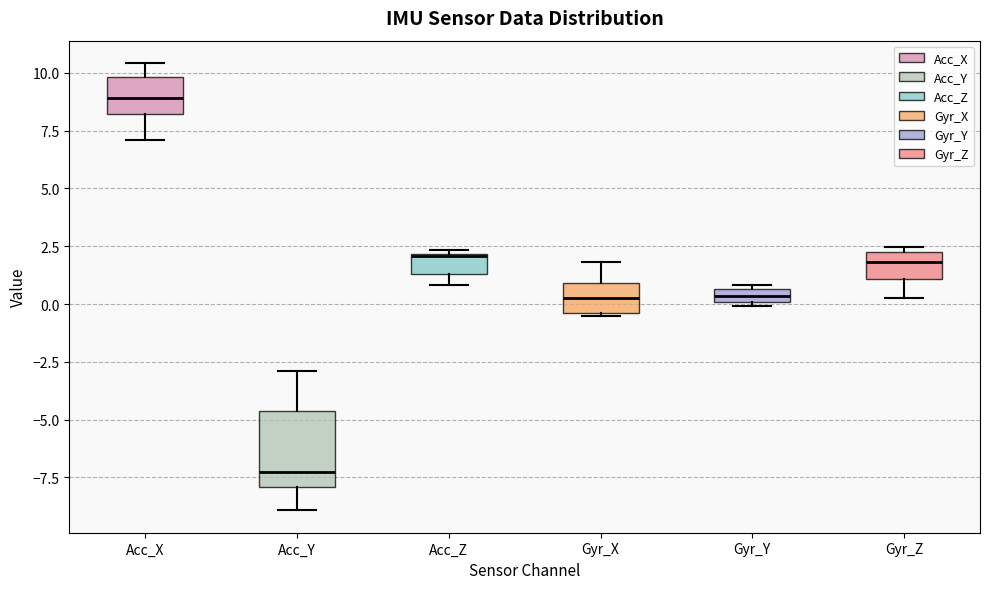

Where does the upper whisker of the box for Acc_X end on the y-axis? The values are not printed on the chart, so give them approximately, as read against the axis.

10.5